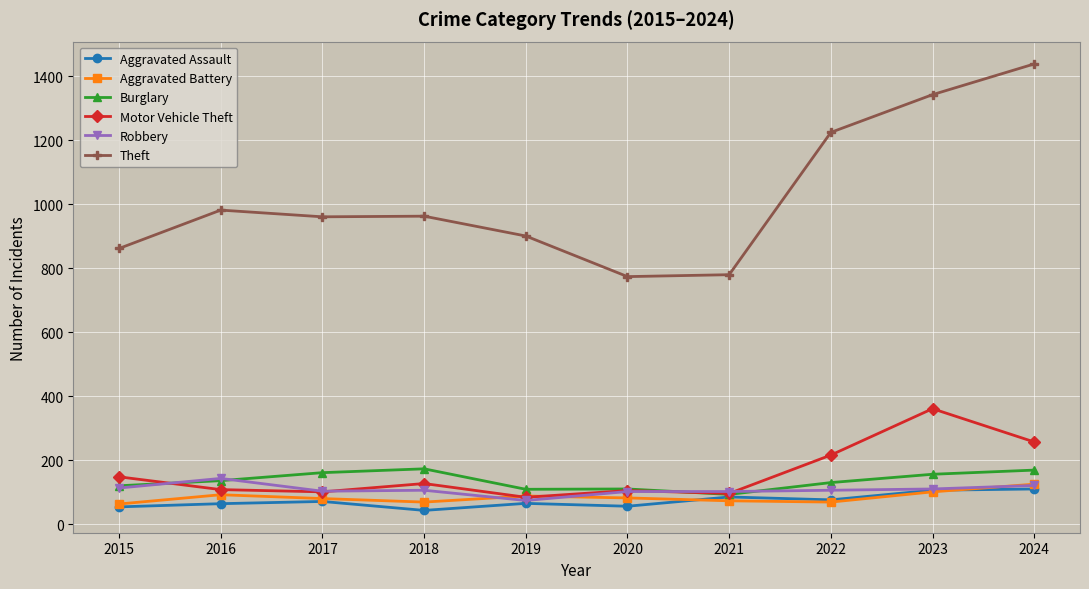

Which series has the largest range (max minus min)?

Theft